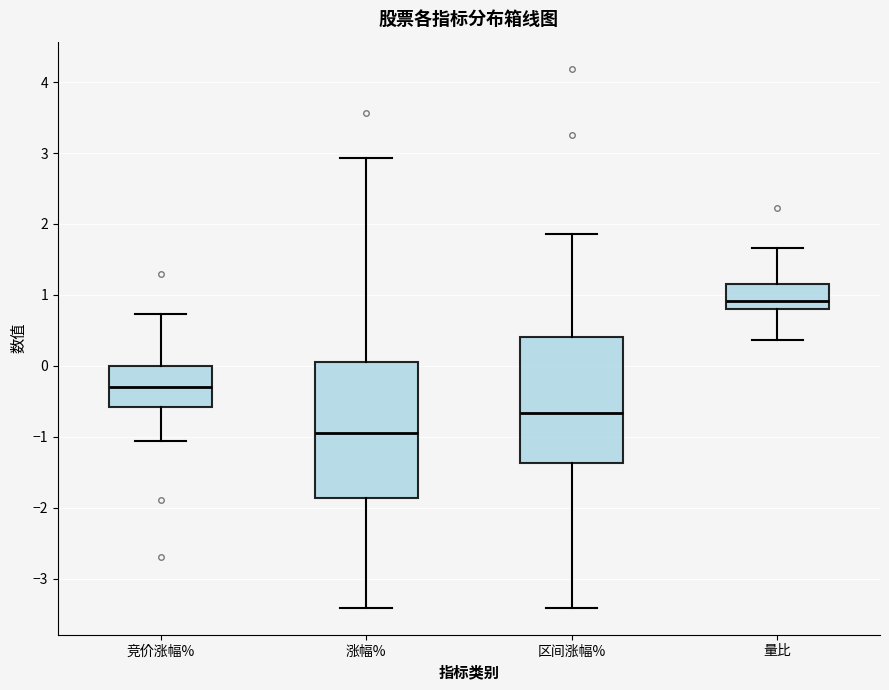

Which box's median line is the highest?

量比